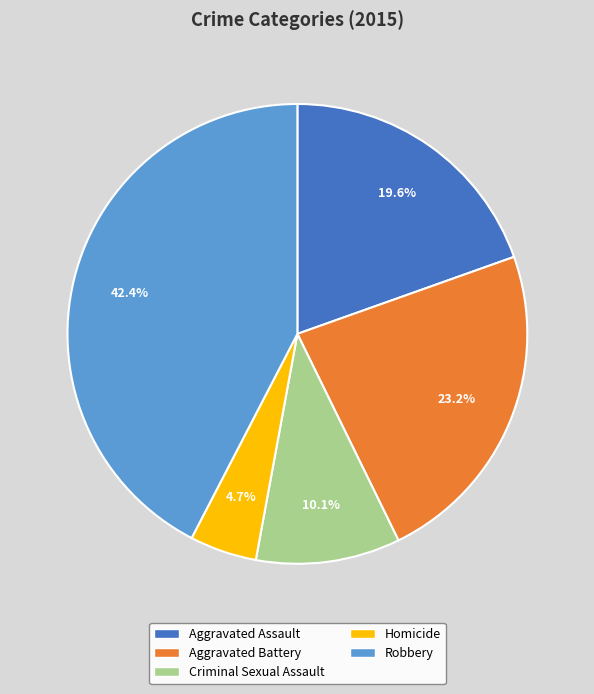

Do Robbery and Aggravated Assault together represent more than half of the pie?

Yes